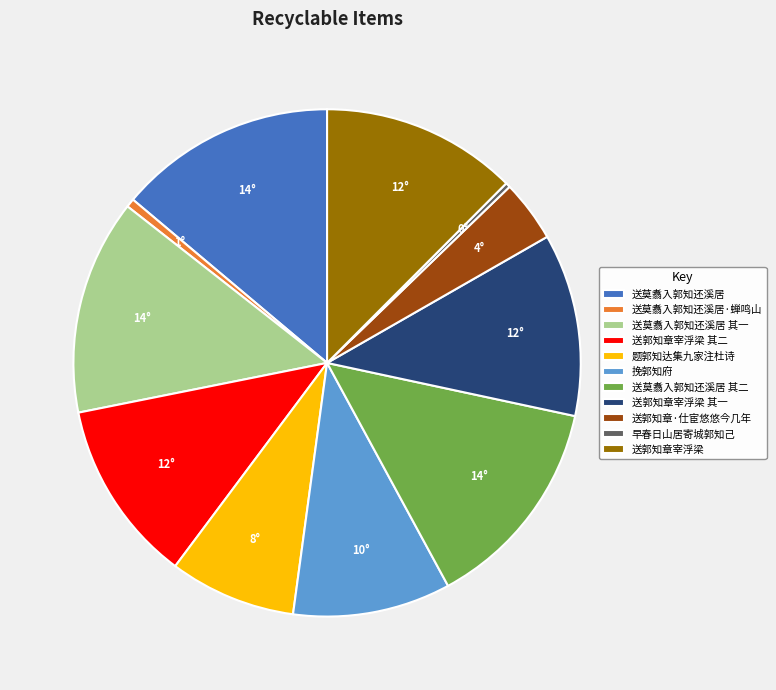

Which has a higher value, 送莫翥入郭知还溪居 其一 or 送郭知章·仕宦悠悠今几年?

送莫翥入郭知还溪居 其一